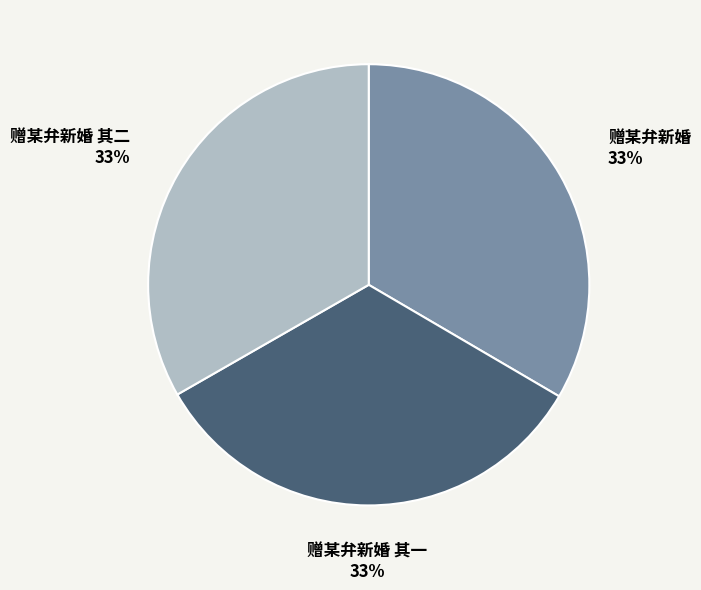

Approximately how many times larger is the value at 赠某弁新婚 compared to 赠某弁新婚 其一?

1.0